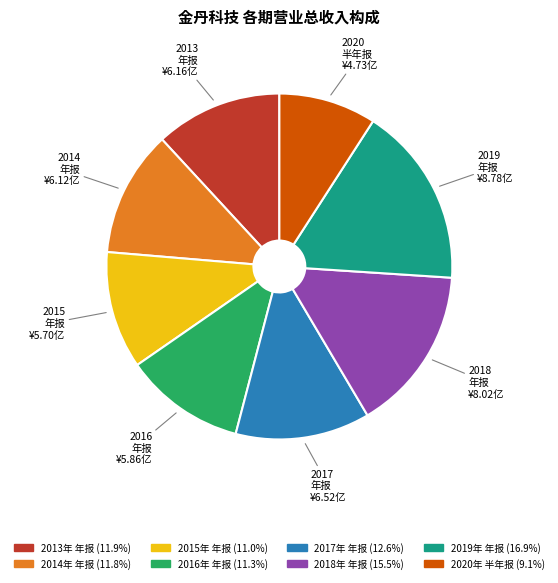

Is there a majority slice in this chart?

No